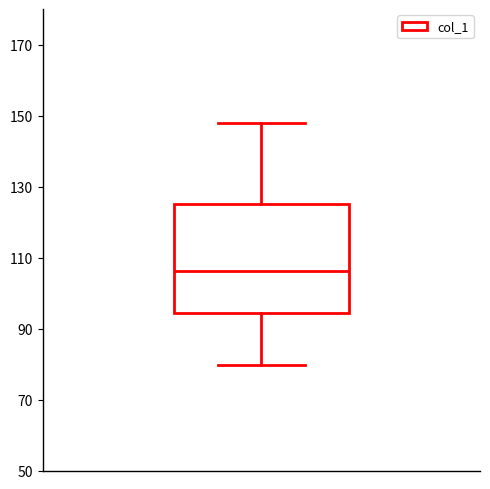

Read this box plot against the y-axis: the position of the median line, the range covered by the box, and the ends of both whiskers. The values are not printed on the chart, so give them approximately, as read against the axis.

median 106, box 94 to 126, whiskers 80 to 148